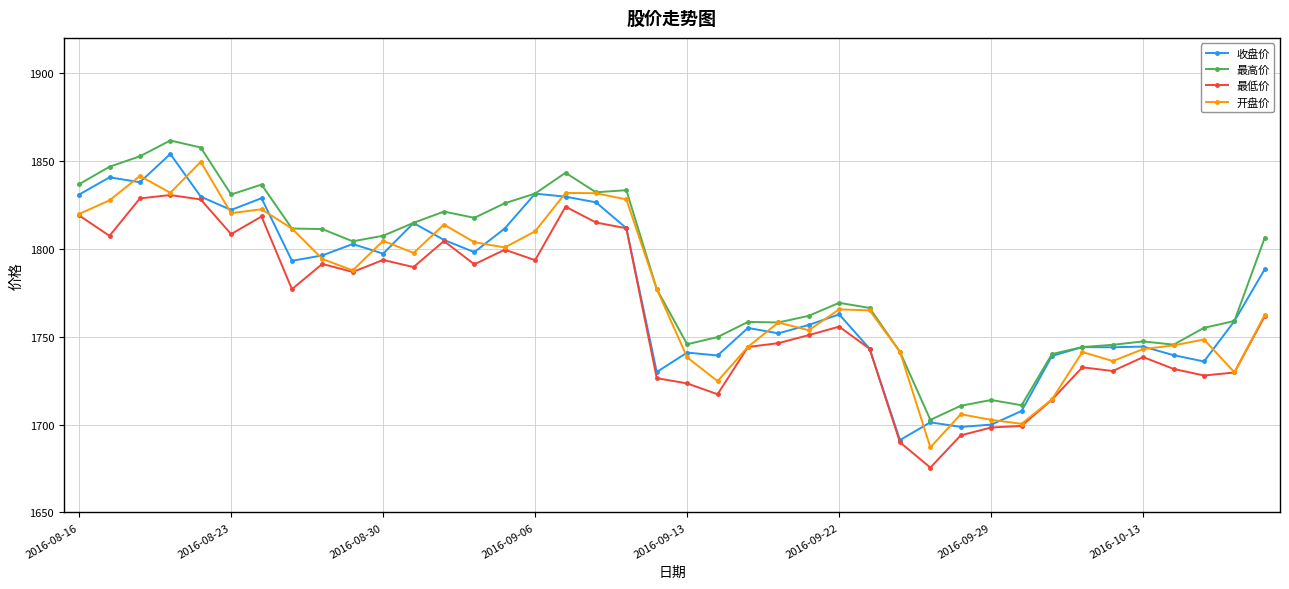

Which series has the largest total across all categories?

最高价